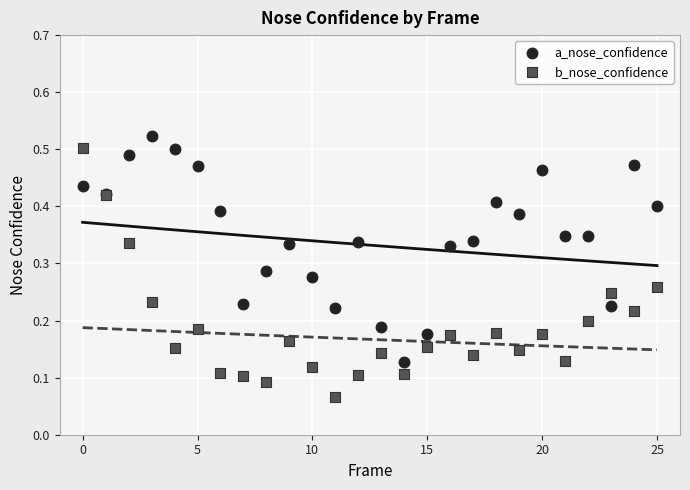

Which series contains the lowest Y value?

b_nose_confidence